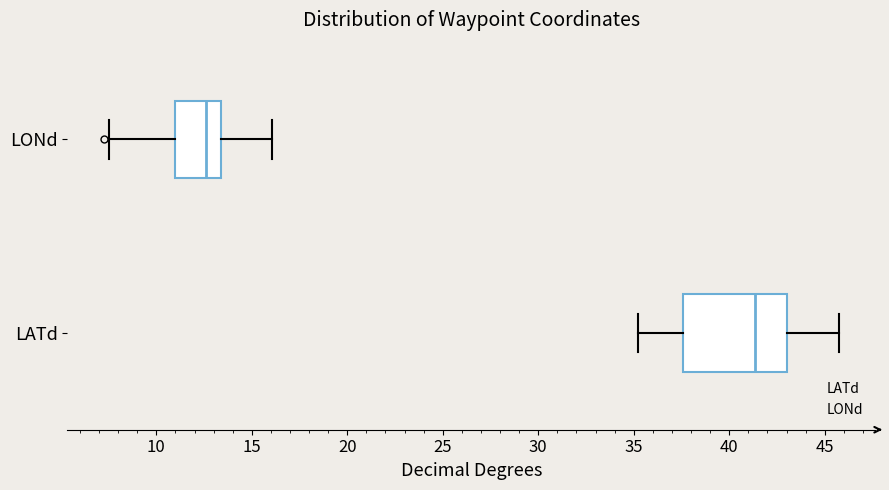

Reading bottom to top, read every box against the x-axis: the position of its median line, the range the box covers, and the ends of its whiskers. The values are not printed on the chart, so give them approximately, as read against the axis.

LATd: median 41.5, box 37.5 to 43.0, whiskers 35.0 to 45.5
LONd: median 12.5, box 11.0 to 13.5, whiskers 7.5 to 16.0